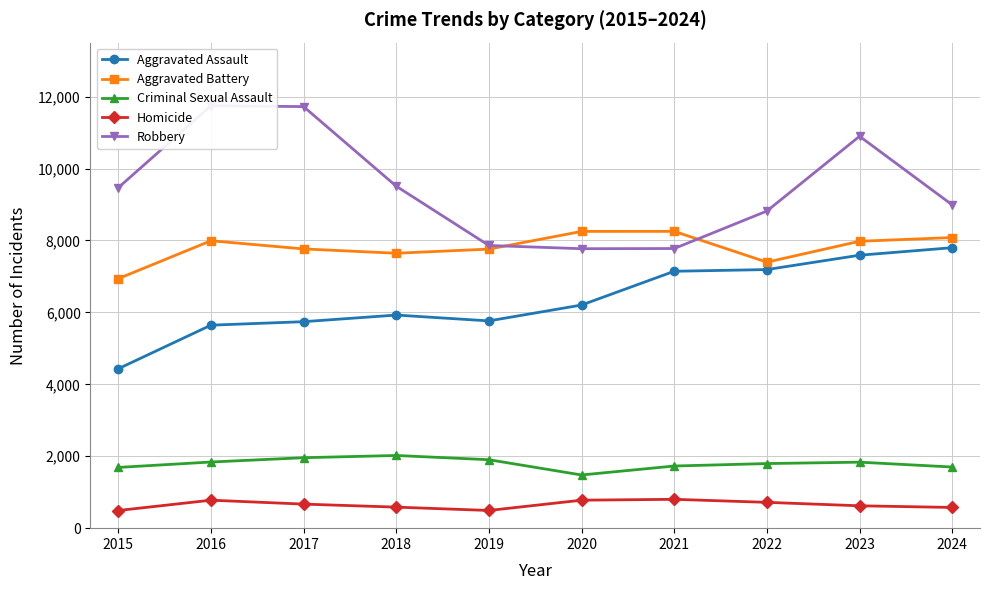

What is the difference between the Criminal Sexual Assault values at 2020 and 2015?

210